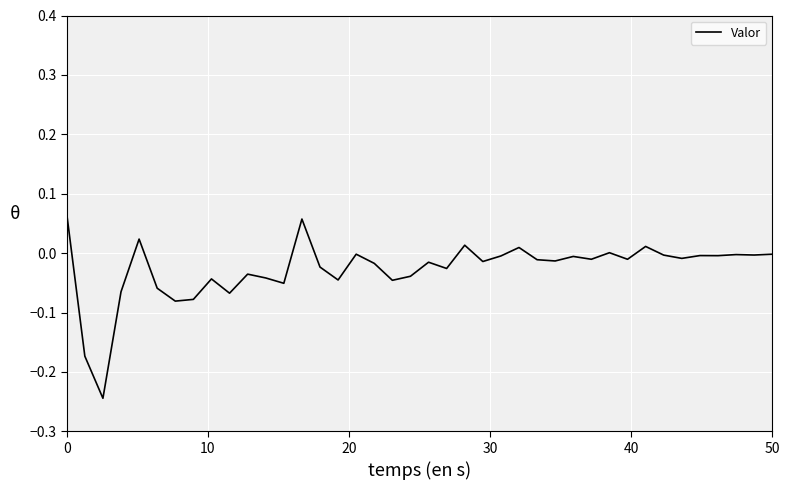

What is the difference between the maximum and minimum values?

0.3